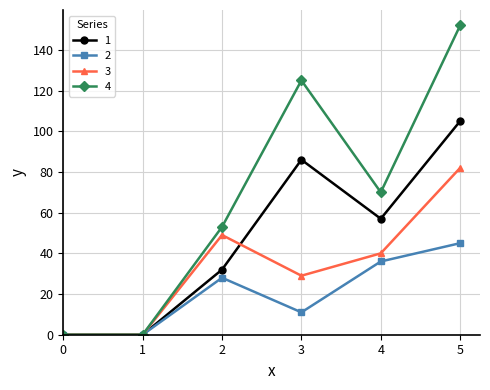

Is the value of 2 at 4 greater than the value of 3 at 0?

Yes